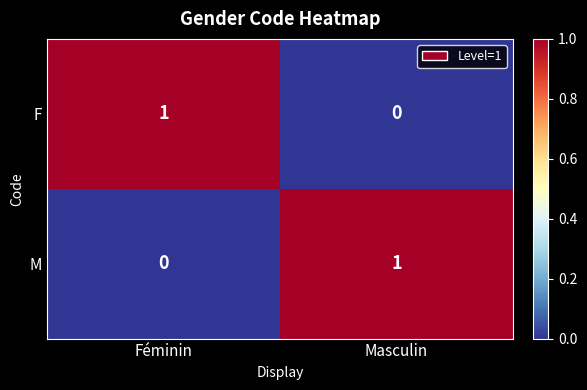

What is the greatest value displayed?

1